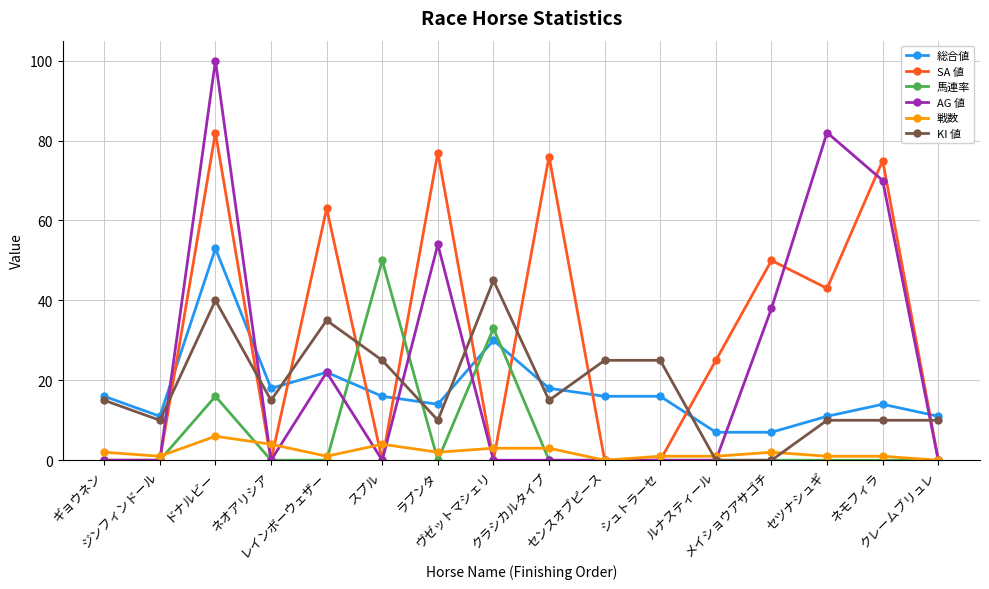

Which series has the largest range (max minus min)?

AG 値